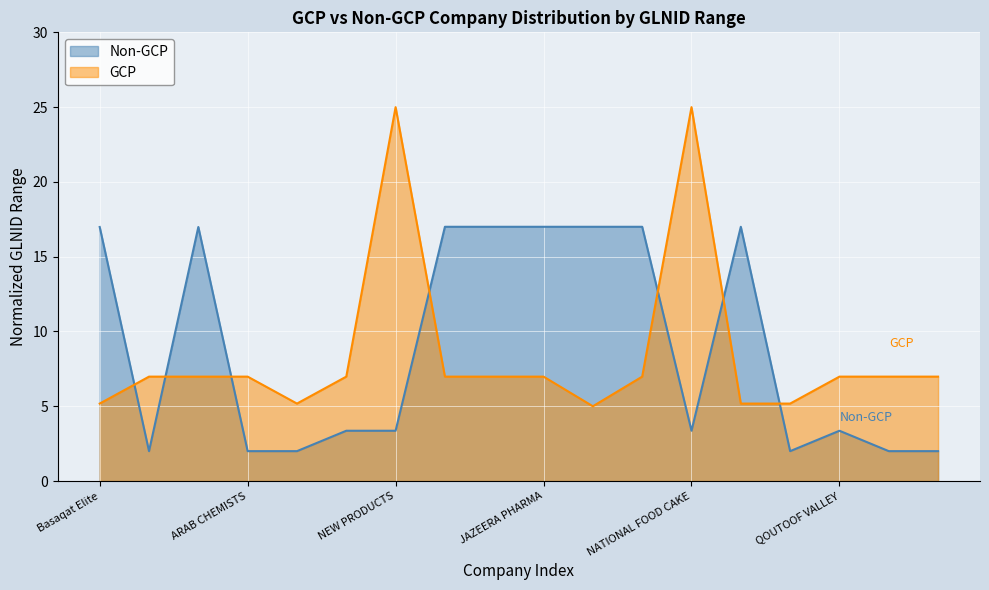

Rank the series by their maximum value, from highest to lowest.

GCP, Non-GCP